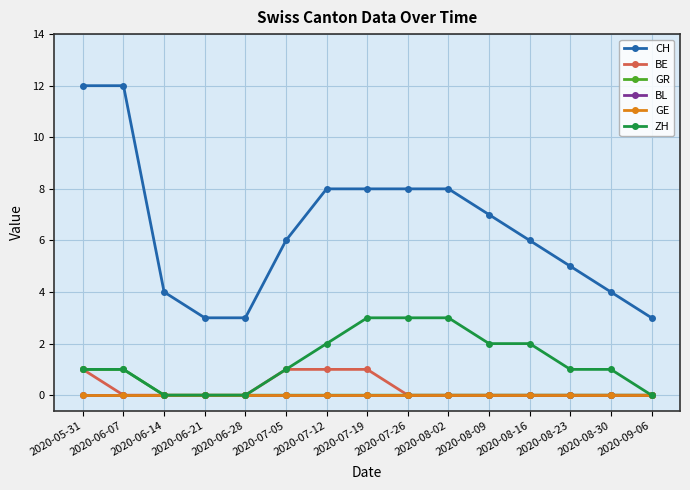

Which has a higher value, 2020-08-09 or 2020-07-26?

2020-07-26